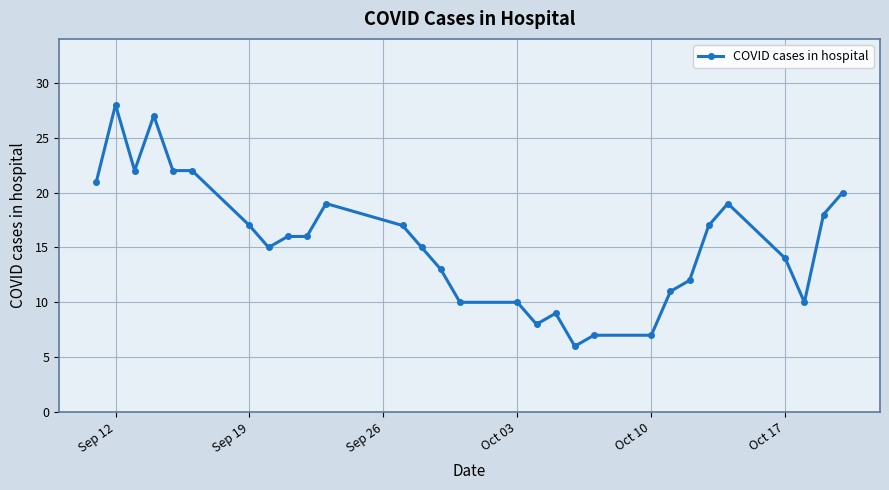

True or false: the data has more than 0 interior local peaks.

True